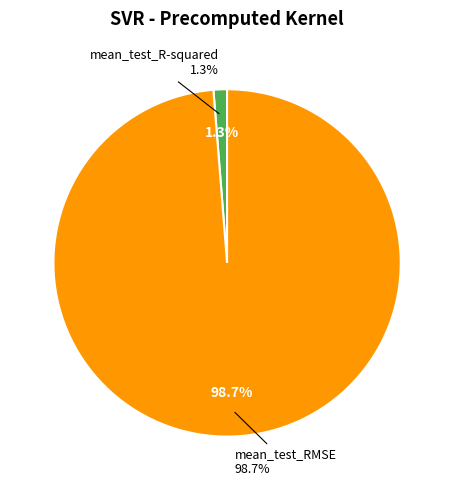

Is it true that mean_test_RMSE is 99% of the pie?

True